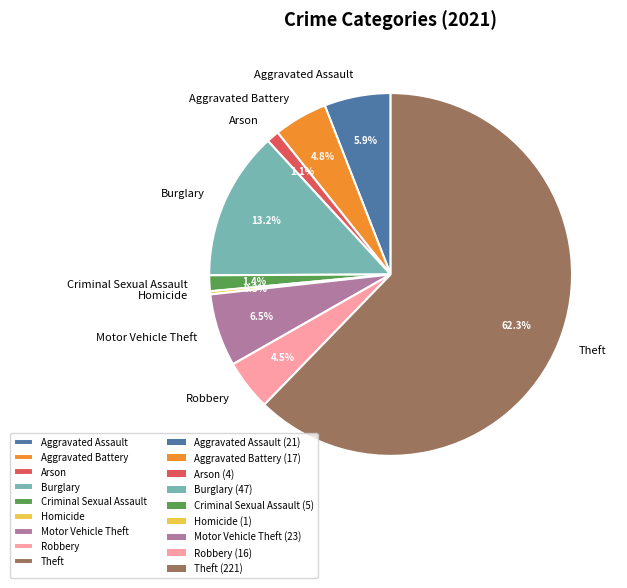

Between Burglary and Criminal Sexual Assault, which is larger?

Burglary